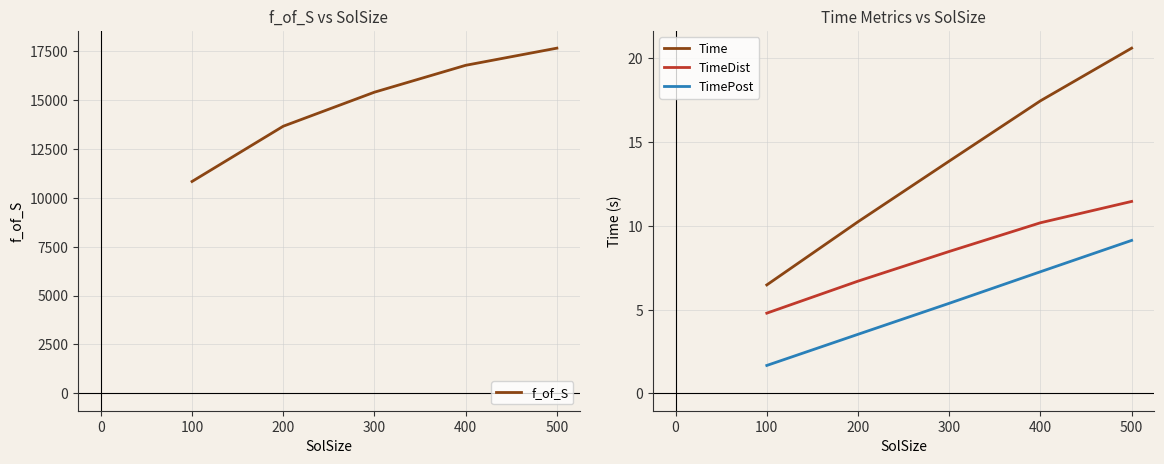

At which label does Time first exceed 13?

300